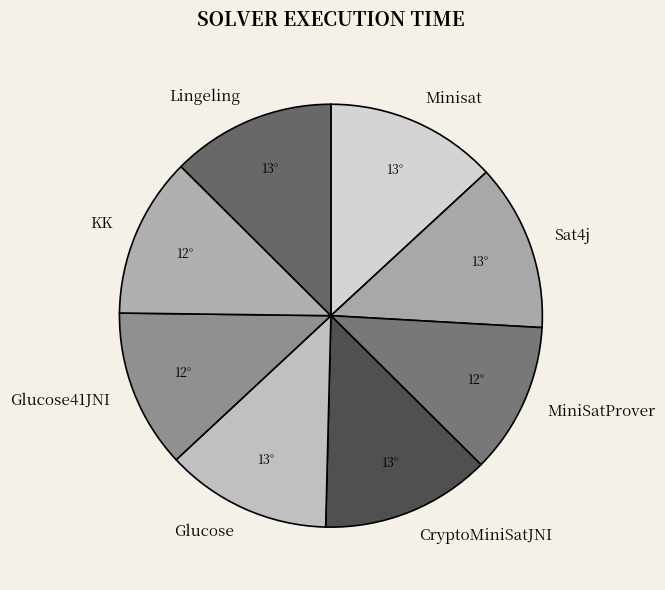

The MiniSatProver slice represents 24% of the pie. True or false?

False